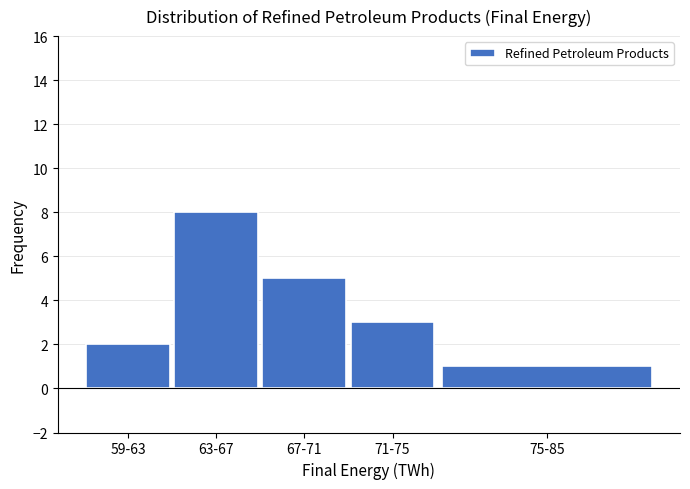

Reading right to left, extract all data points from this chart.

75-85=1	71-75=3	67-71=5	63-67=8	59-63=2